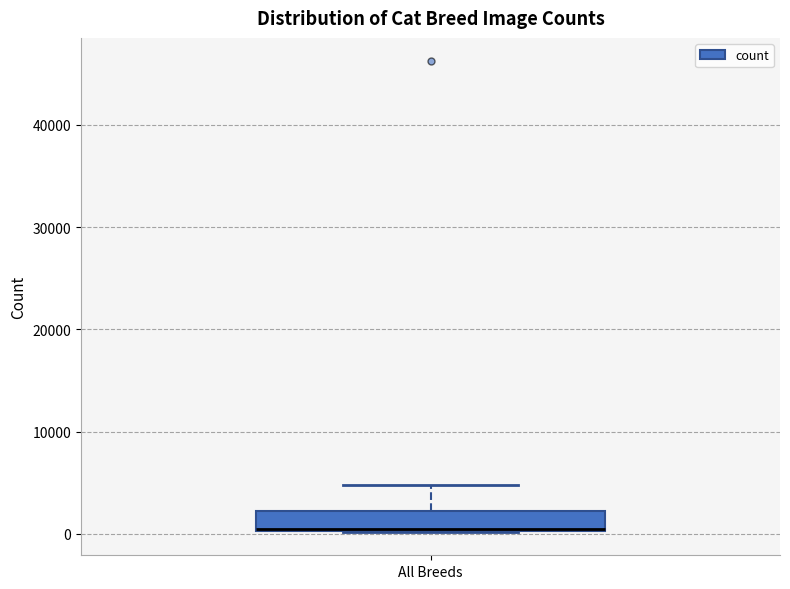

Read this box plot against the y-axis: the position of the median line, the range covered by the box, and the ends of both whiskers. The values are not printed on the chart, so give them approximately, as read against the axis.

median 0 (drawn on the box's lower edge), box 0 to 2000, whiskers 0 to 5000